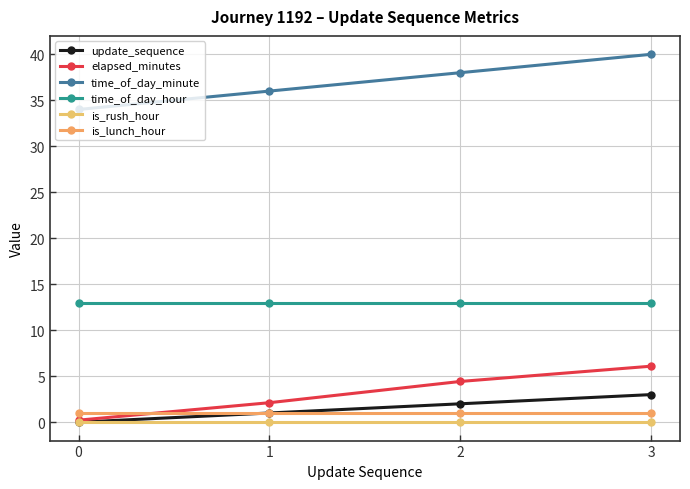

What is the total value across all series at 1?

53.1